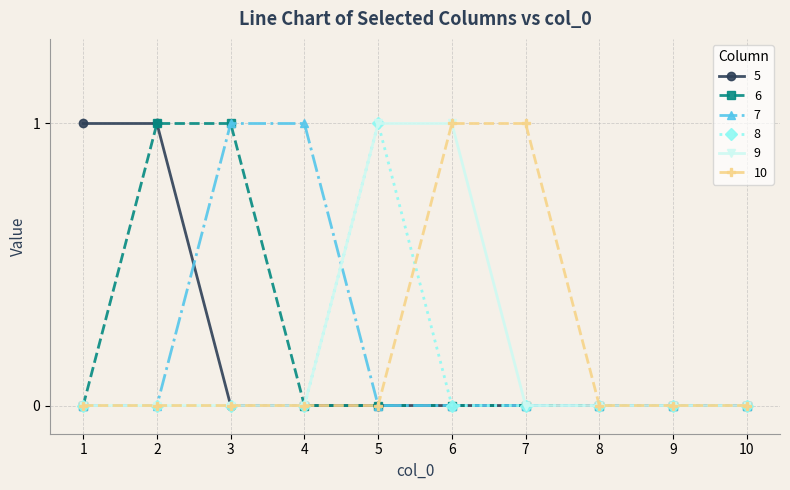

What is the value of the 5 point at the 2nd from the left?

1